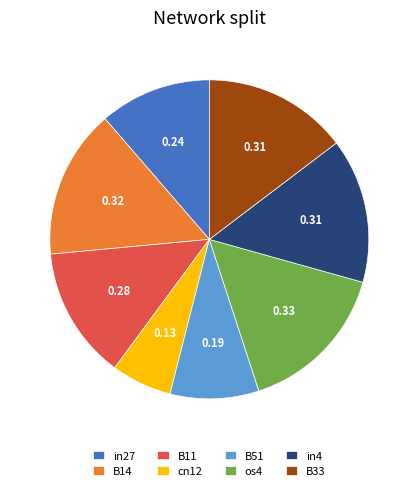

True or false: in27 accounts for 1% of the total.

False